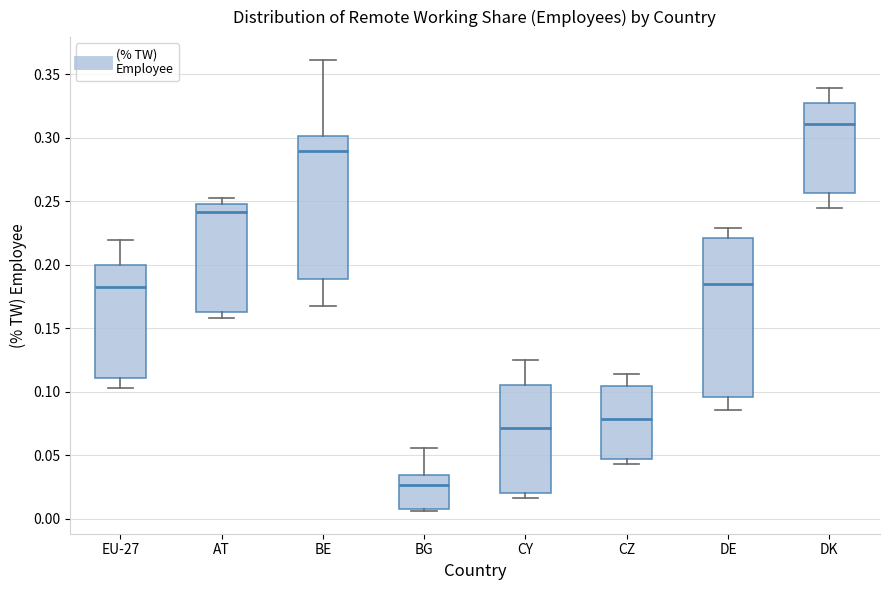

Which box is the tallest, from its lower edge to its upper edge?

DE